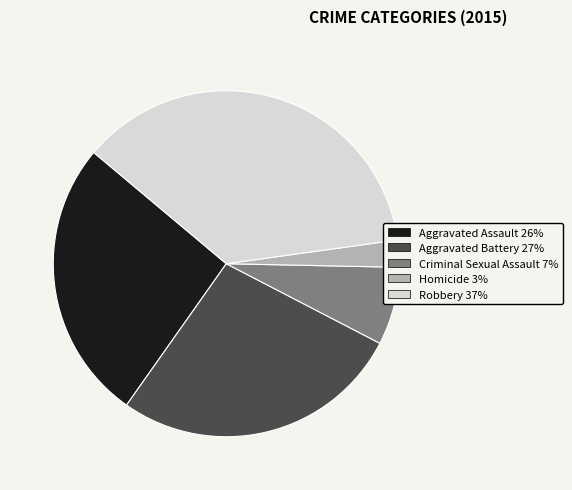

Rank the categories by value from highest to lowest.

Robbery, Aggravated Battery, Aggravated Assault, Criminal Sexual Assault, Homicide